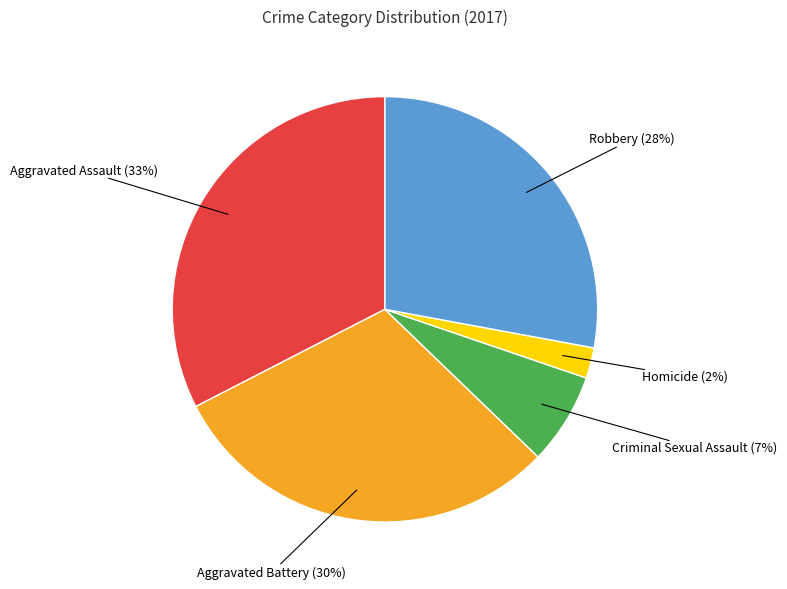

Count the number of slices in the pie.

5